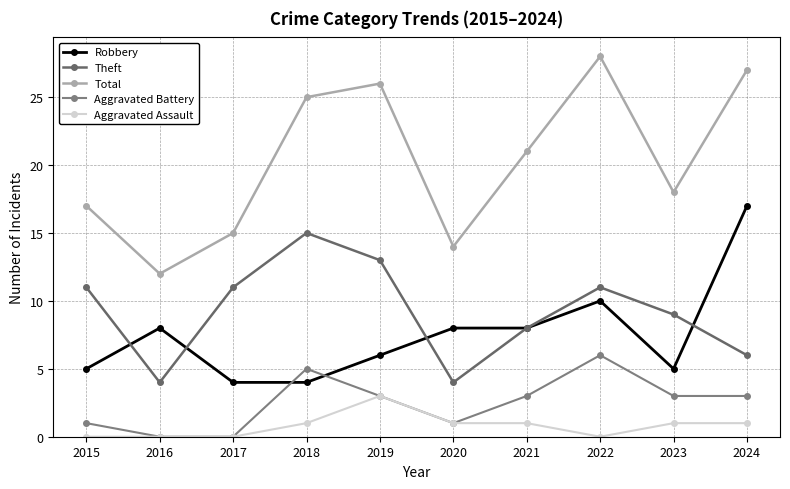

What is the sum of all Aggravated Battery values?

25